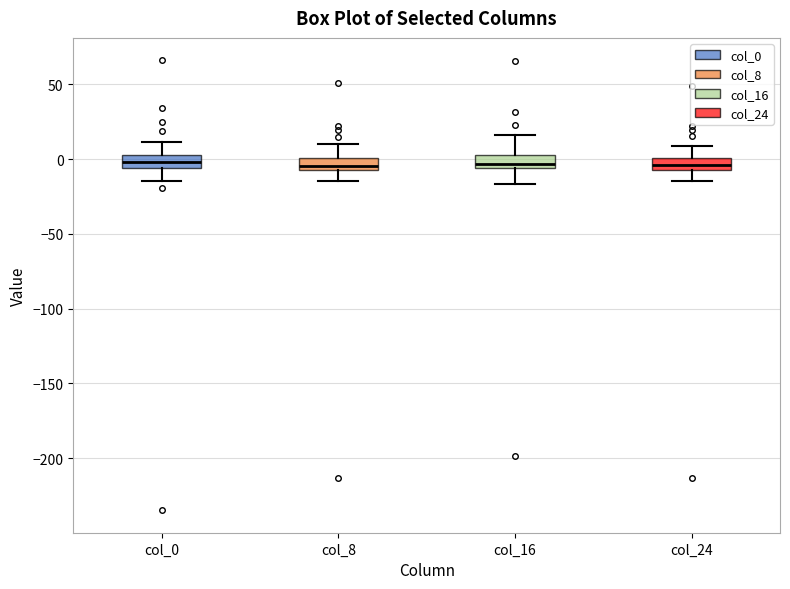

Reading left to right, read every box against the y-axis: the position of its median line, the range the box covers, and the ends of its whiskers. The values are not printed on the chart, so give them approximately, as read against the axis.

col_0: median 0, box -5 to 5, whiskers -15 to 10
col_8: median -5 (inside the box), box -5 to 0, whiskers -15 to 10
col_16: median -5 (just above the box's lower edge), box -5 to 5, whiskers -15 to 15
col_24: median -5, box -10 to 0, whiskers -15 to 10